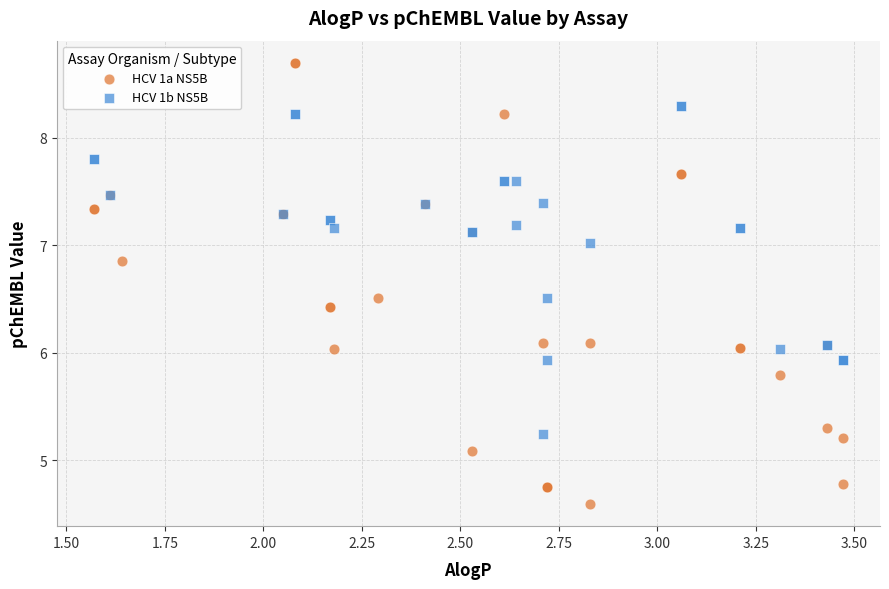

Which series reaches the minimum Y coordinate?

HCV 1a NS5B